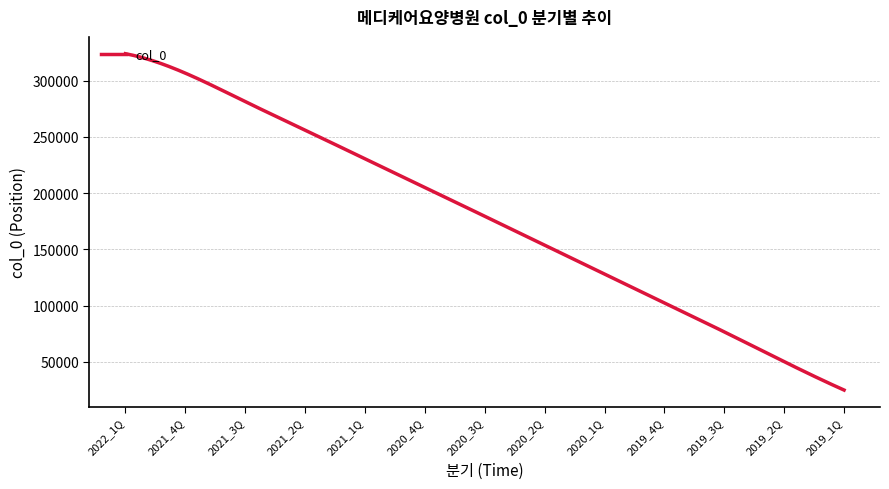

Count the number of data series in this chart.

1